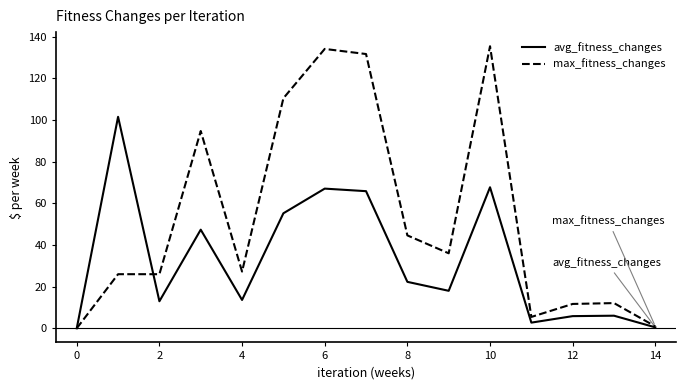

True or false: avg_fitness_changes has more than 0 points higher than both neighbors.

True